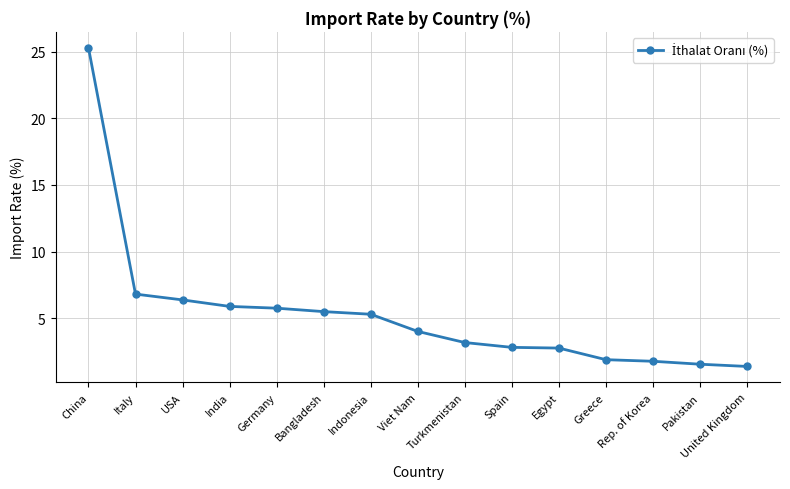

True or false: the data shows 2.8 at Egypt.

True